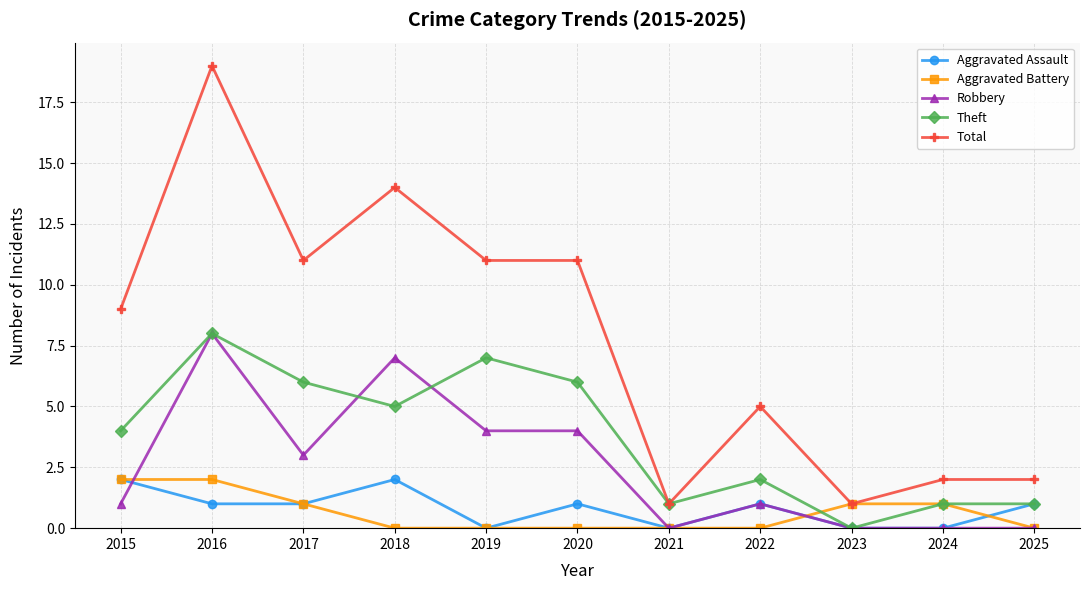

Which series has the widest spread of values?

Total